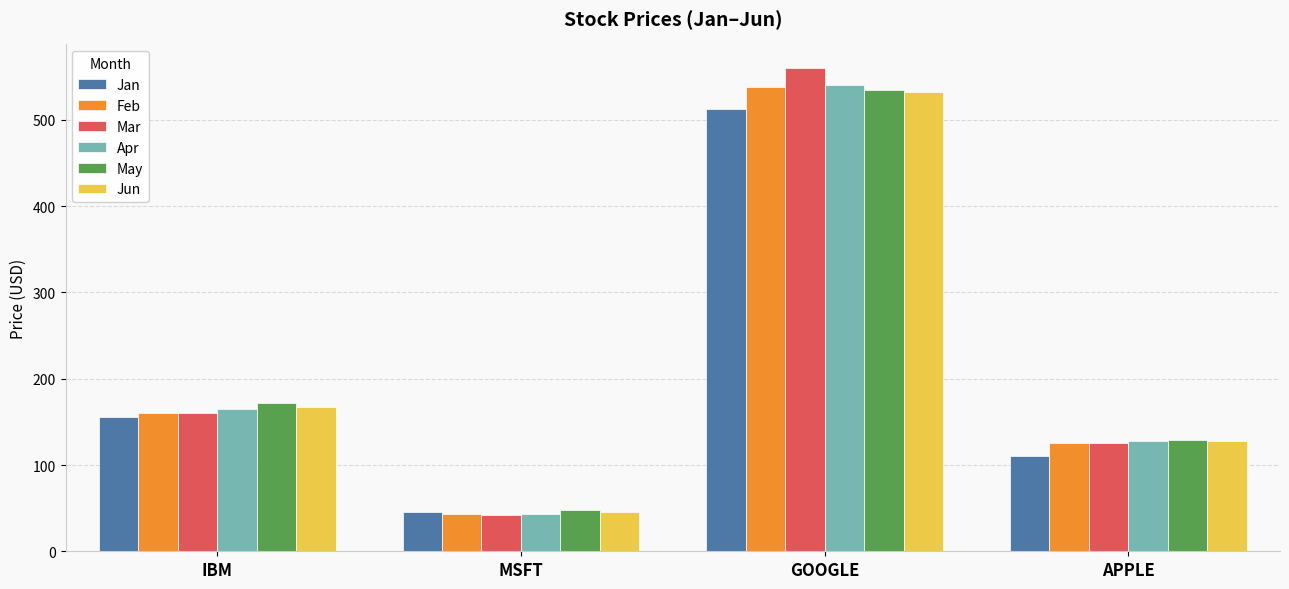

Is the value of Mar at GOOGLE greater than the value of Feb at GOOGLE?

Yes